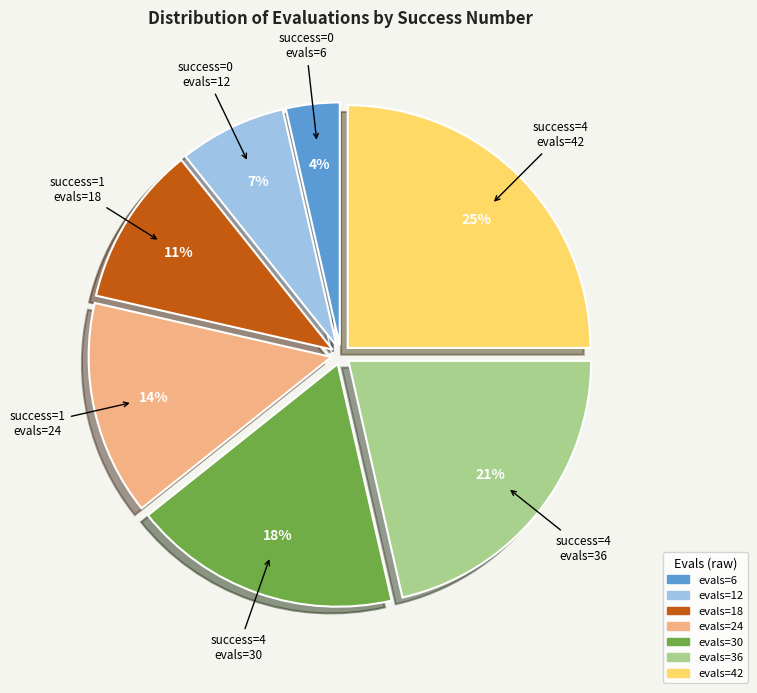

Rank the categories by value from lowest to highest.

success=0 evals=6, success=0 evals=12, success=1 evals=18, success=1 evals=24, success=4 evals=30, success=4 evals=36, success=4 evals=42